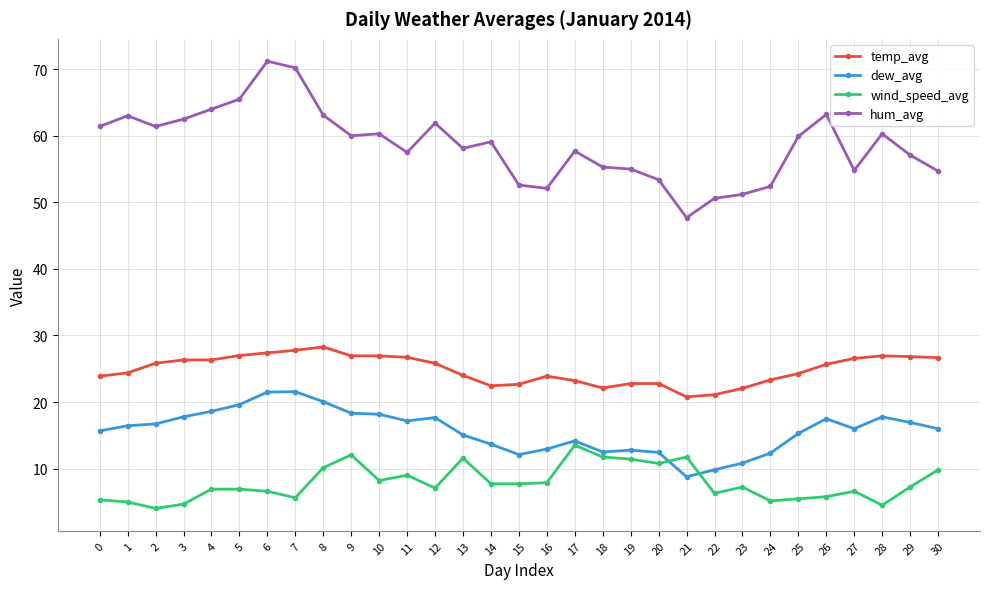

True or false: wind_speed_avg and dew_avg cross at least once.

True